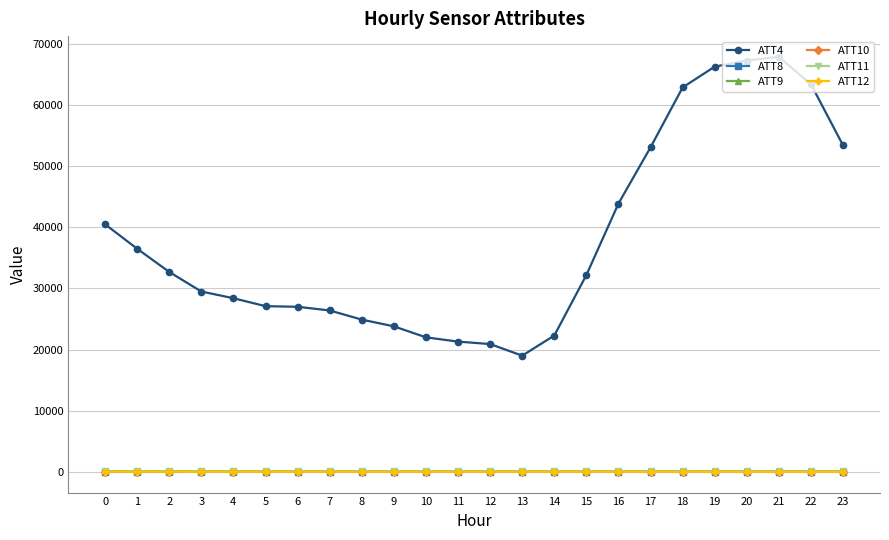

What are all the series names shown in the legend?

ATT4, ATT8, ATT9, ATT10, ATT11, ATT12